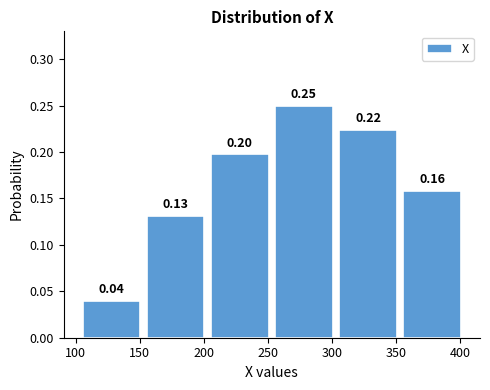

Over which range of the x-axis is the bar tallest?

253 to 303